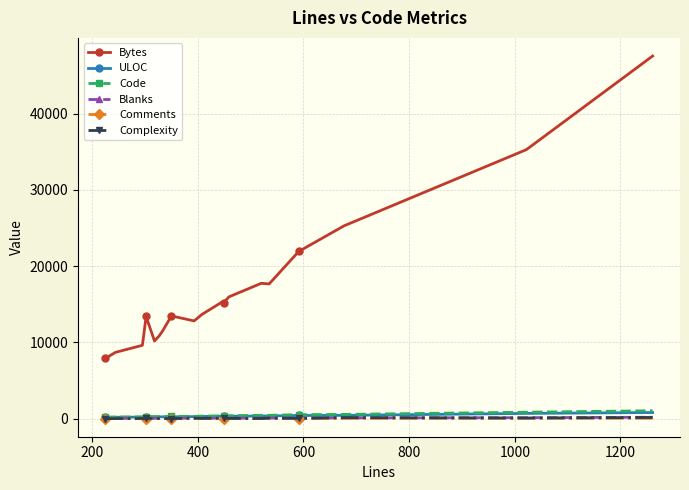

How many lines are shown in the chart?

6